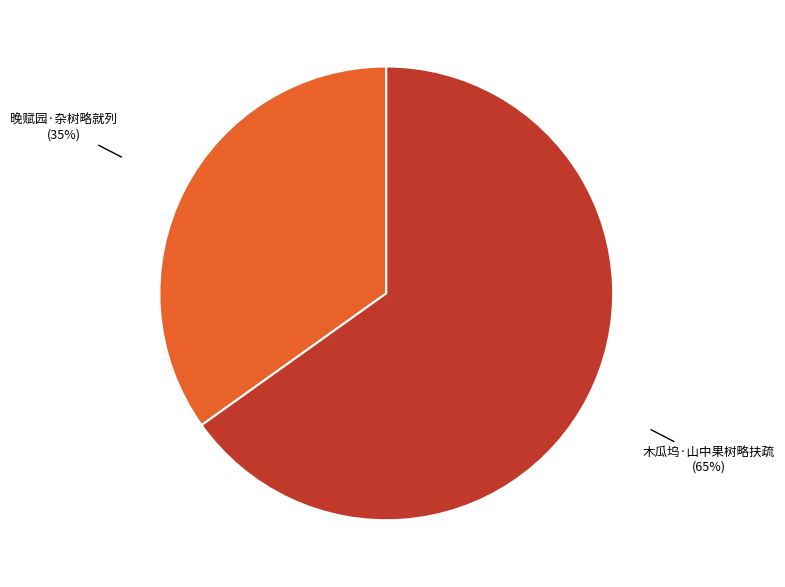

Combined, do 晚赋园·杂树略就列 and 木瓜坞·山中果树略扶疏 account for over 50%?

Yes